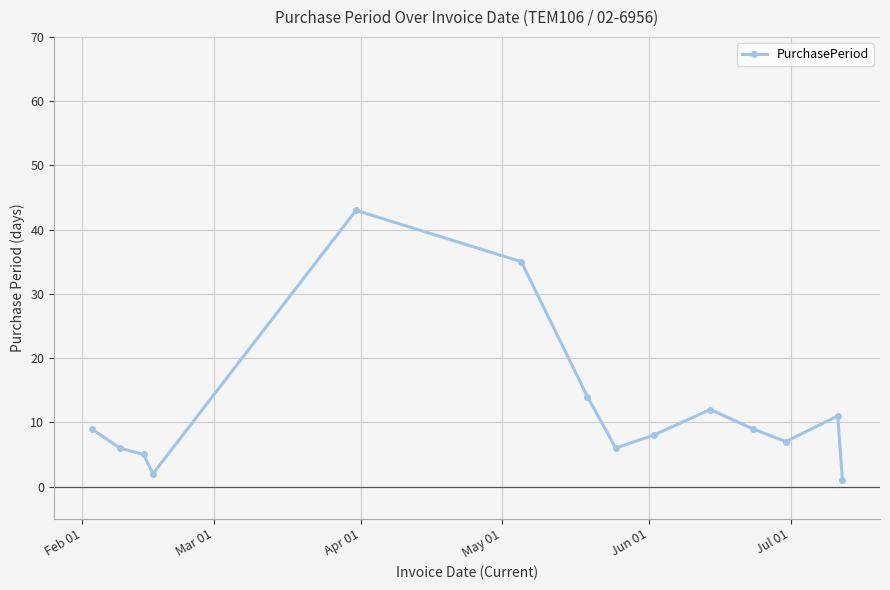

Does the chart have visible grid lines?

Yes